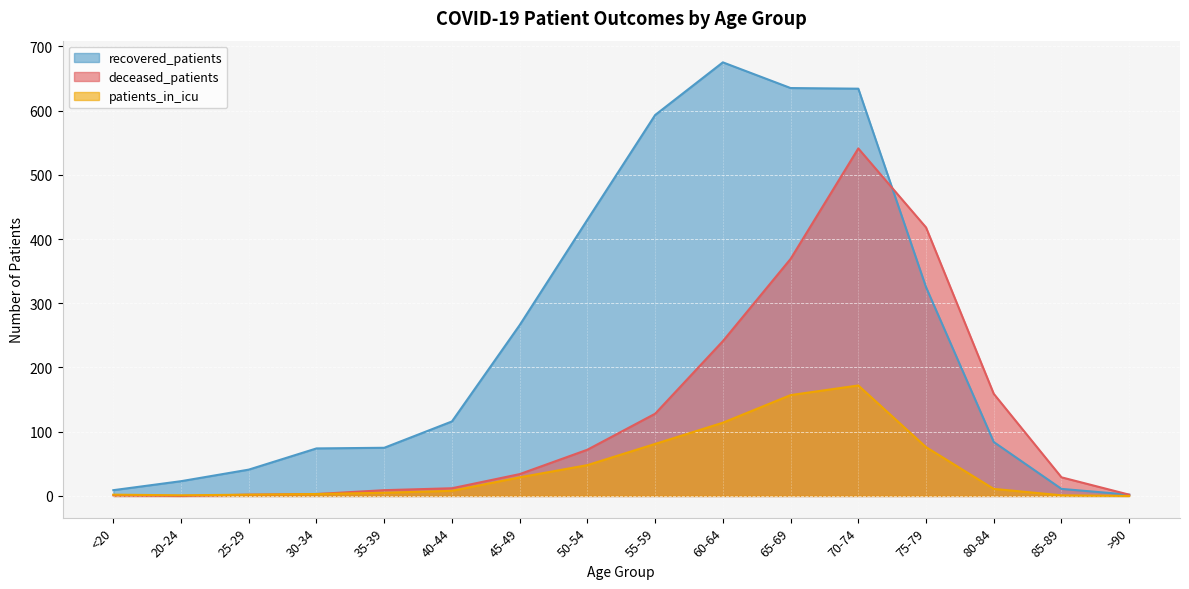

Reading left to right, what are all the values shown in this chart?

recovered_patients: 9	23	41	74	75	116	266	430	593	675	635	634	325	84	11	2
deceased_patients: 1	0	2	3	9	12	34	72	128	241	369	541	418	159	29	2
patients_in_icu: 2	1	2	3	5	8	29	48	81	114	157	172	76	11	1	0